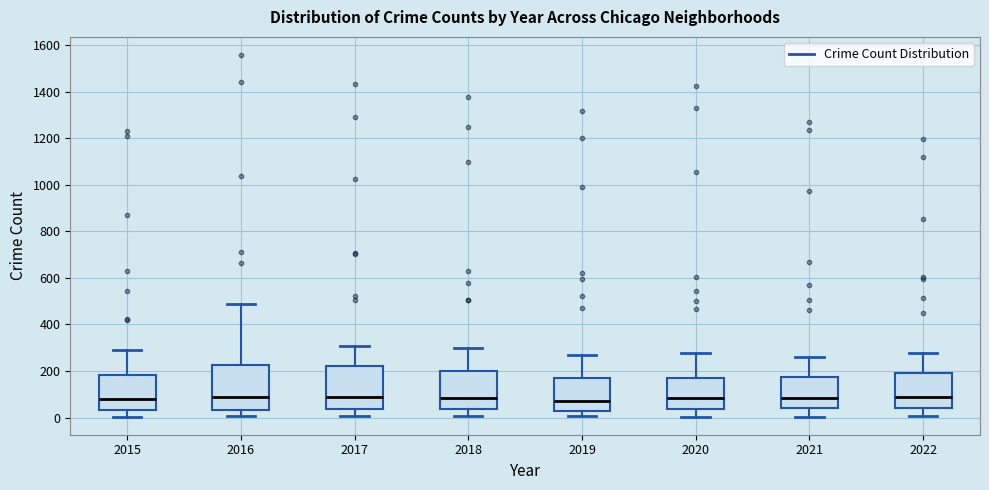

Reading left to right, transcribe this box plot: for each box, give where its median line is, the range the box spans, and where its two whiskers end, as read against the y-axis. The values are not printed on the chart, so give them approximately, as read against the axis.

2015: median 80, box 40 to 180, whiskers 0 to 300
2016: median 80, box 40 to 220, whiskers 0 to 480
2017: median 80, box 40 to 220, whiskers 0 to 300
2018: median 80, box 40 to 200, whiskers 0 to 300
2019: median 80, box 20 to 160, whiskers 0 to 260
2020: median 80, box 40 to 180, whiskers 0 to 280
2021: median 80, box 40 to 180, whiskers 0 to 260
2022: median 80, box 40 to 200, whiskers 0 to 280